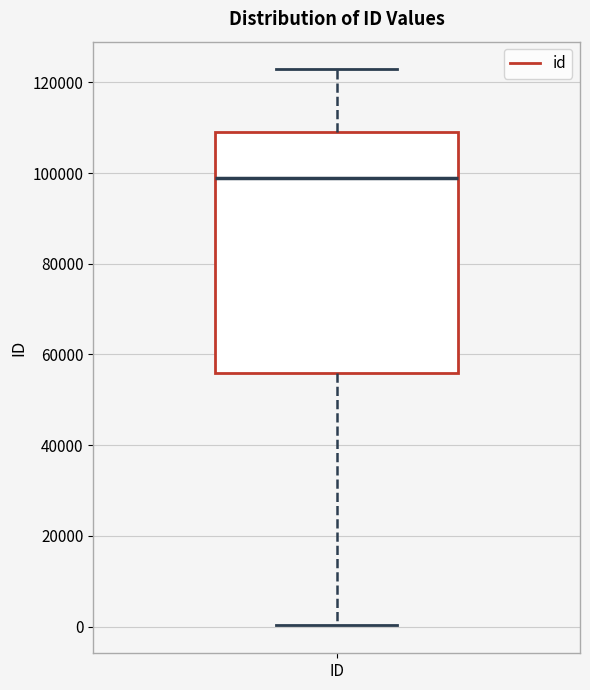

Read this box plot against the y-axis: the position of the median line, the range covered by the box, and the ends of both whiskers. The values are not printed on the chart, so give them approximately, as read against the axis.

median 98000, box 56000 to 110000, whiskers 0 to 122000